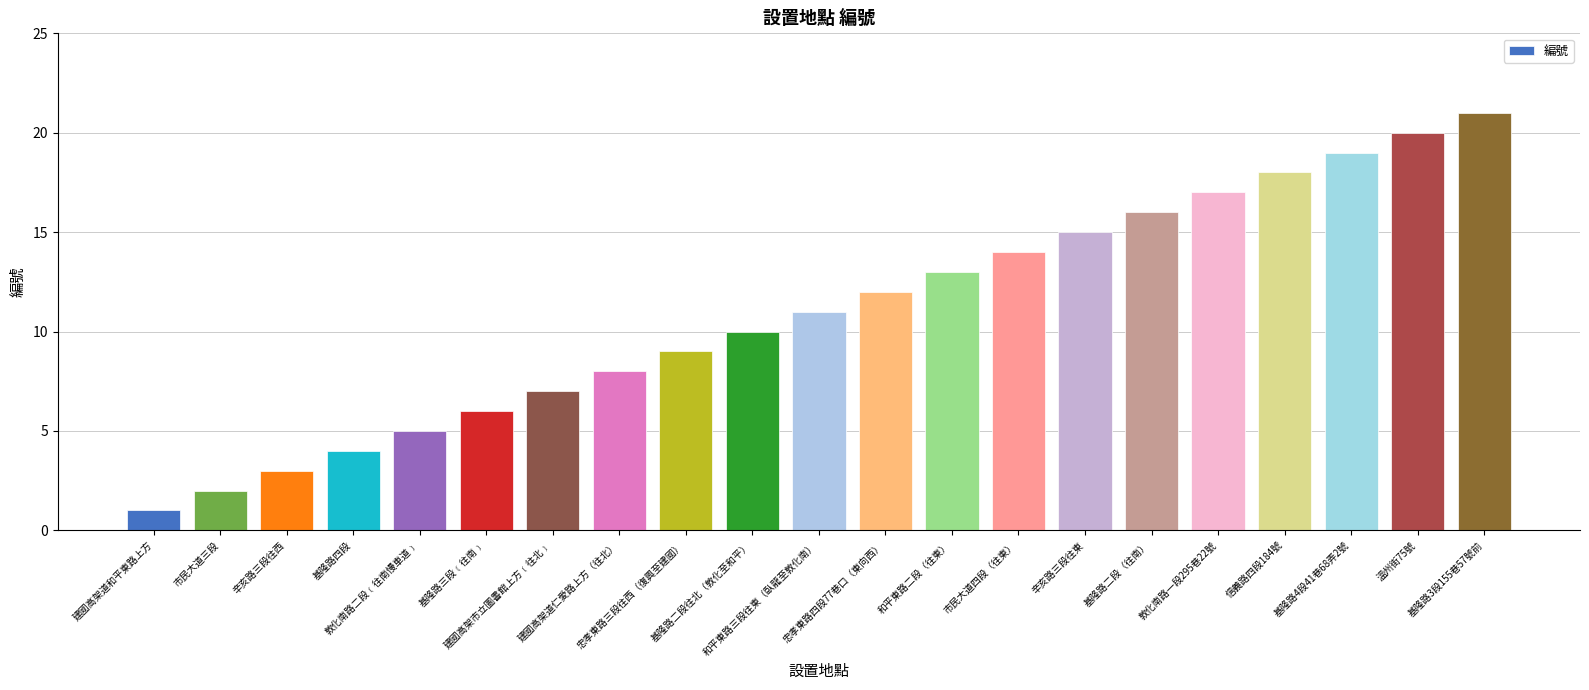

What is the value of the 16th bar from the left?

16